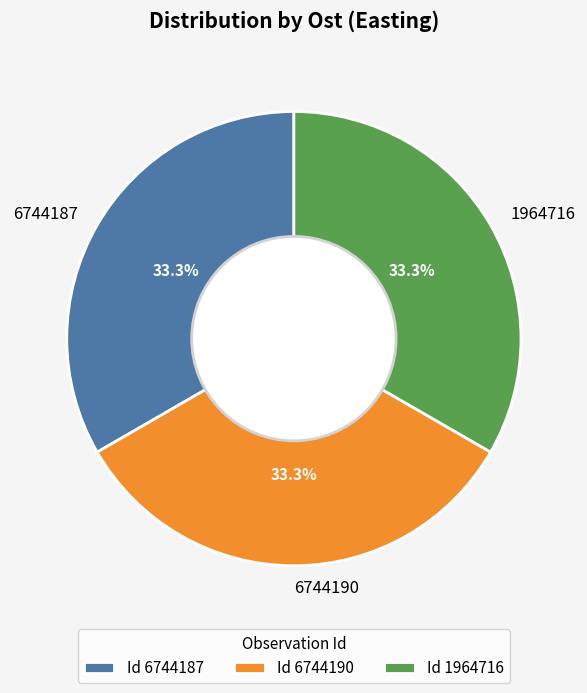

Is 6744187 the majority of the pie?

No